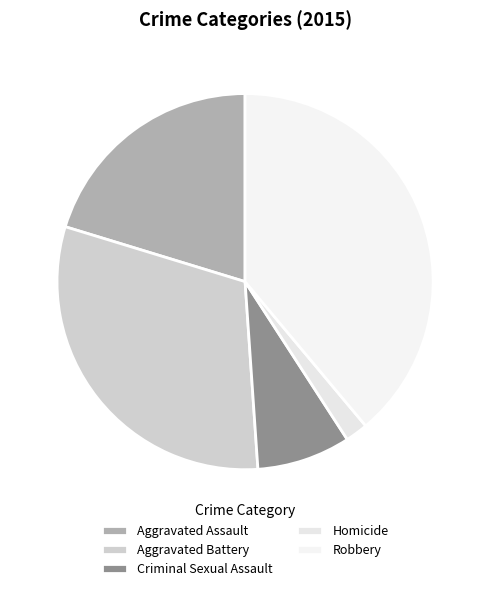

Is Aggravated Battery the majority of the pie?

No